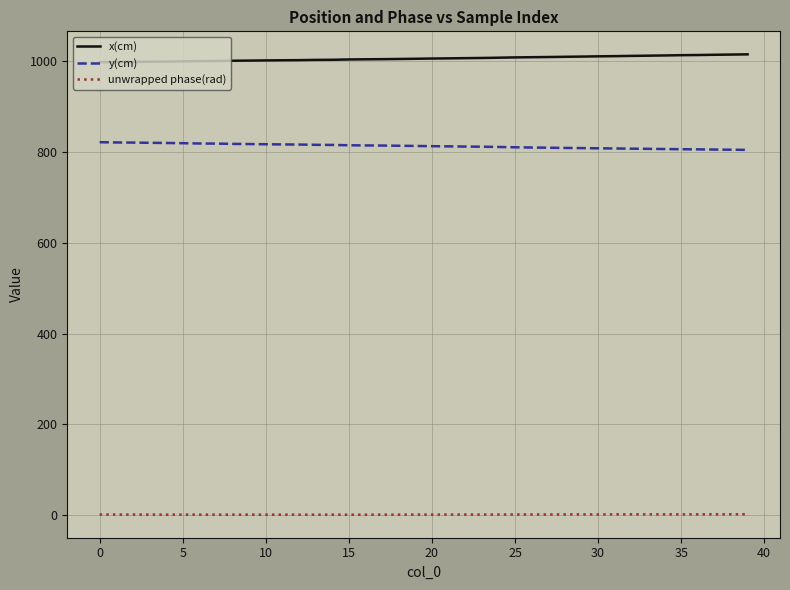

True or false: unwrapped phase(rad) and y(cm) cross at least once.

False